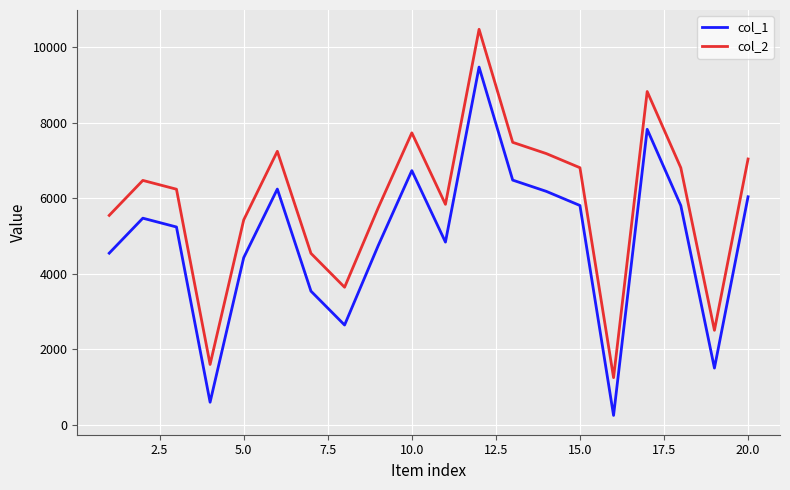

What is the greatest value displayed?

10468